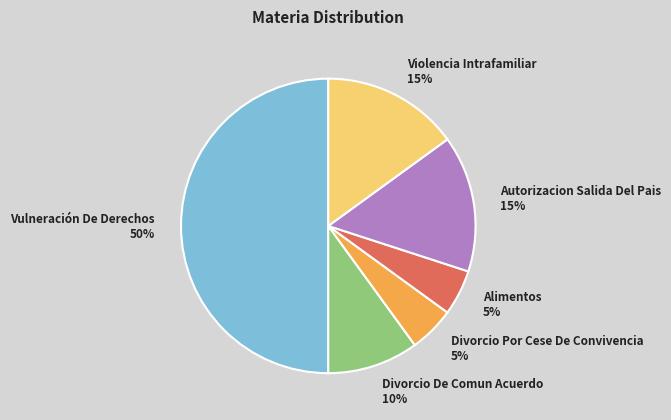

Does Alimentos 5% account for over 50% of the chart?

No